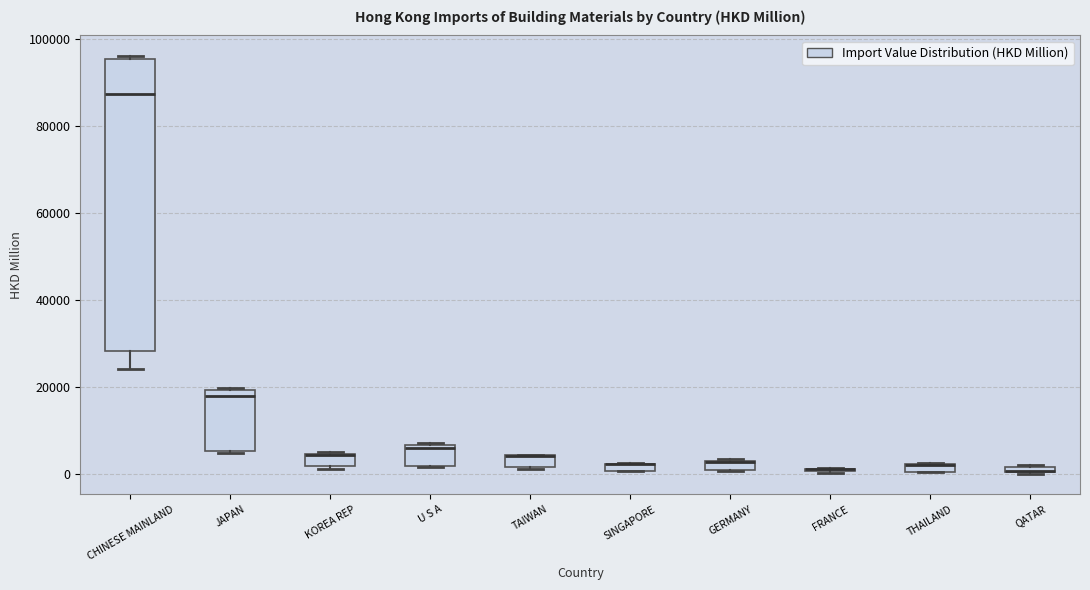

Which box is the tallest, from its lower edge to its upper edge?

CHINESE MAINLAND